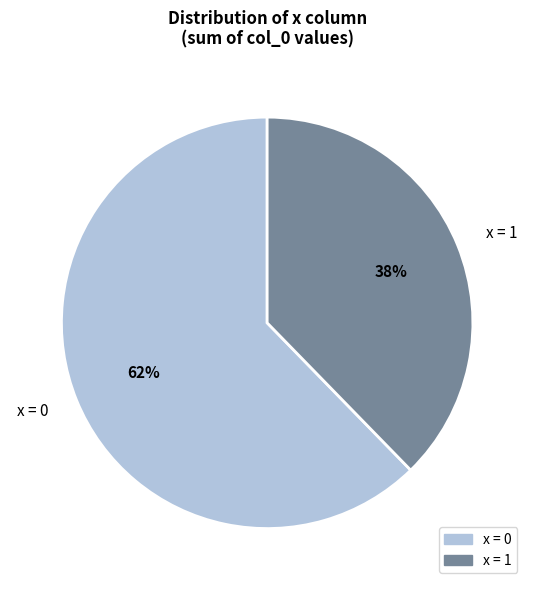

To the nearest percent, what is the average slice percentage?

50%